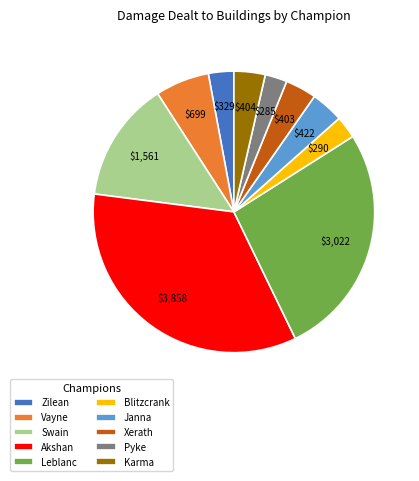

Which has a higher value, Swain or Janna?

Swain